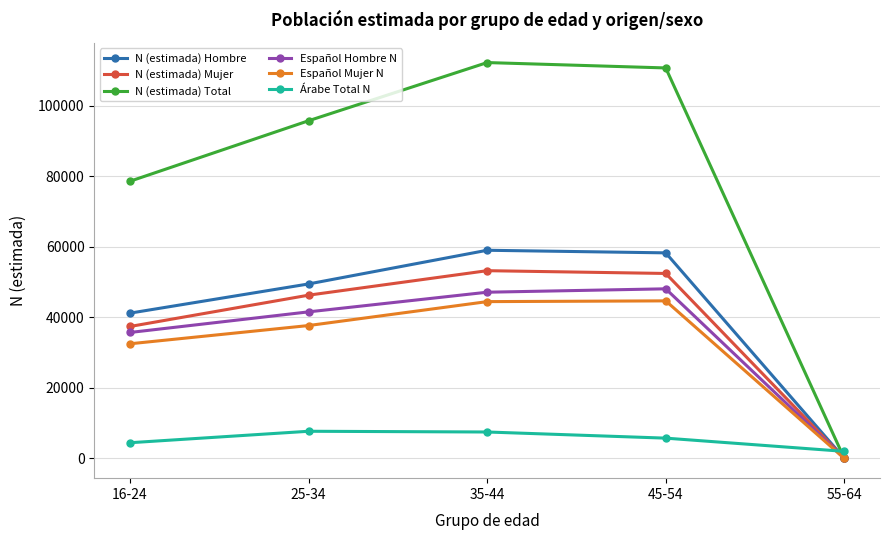

Rank the series at 16-24 from lowest to highest value.

Árabe Total N, Español Mujer N, Español Hombre N, N (estimada) Mujer, N (estimada) Hombre, N (estimada) Total